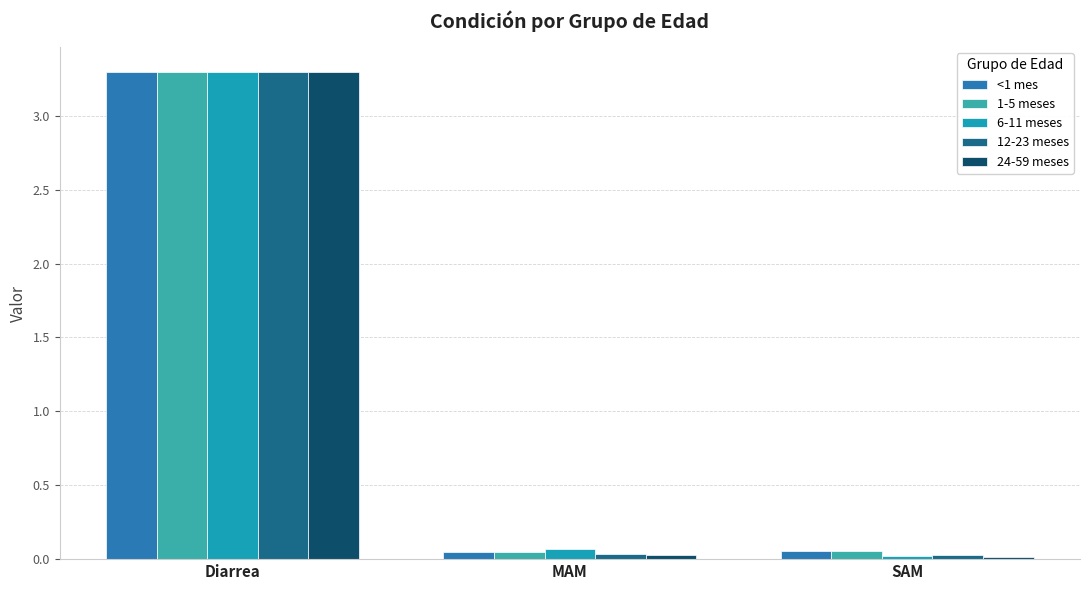

The 24-59 meses series shows 4.9 at Diarrea. True or false?

False